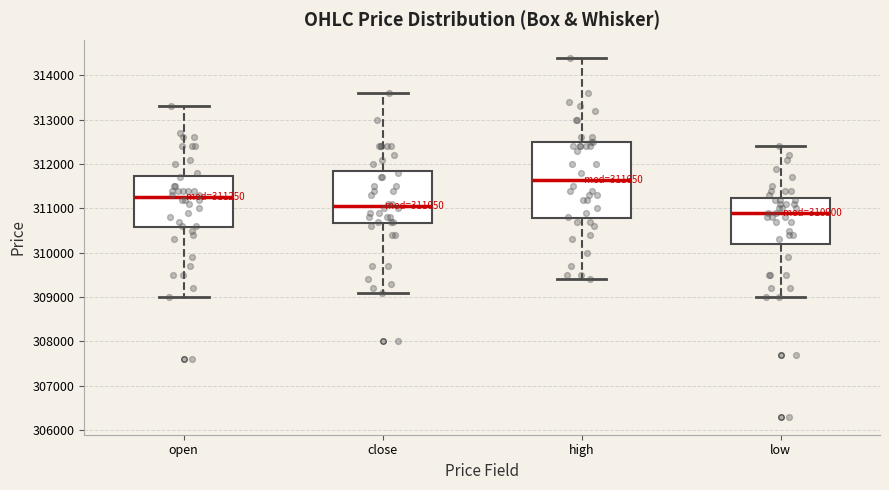

Which box is the tallest, from its lower edge to its upper edge?

high